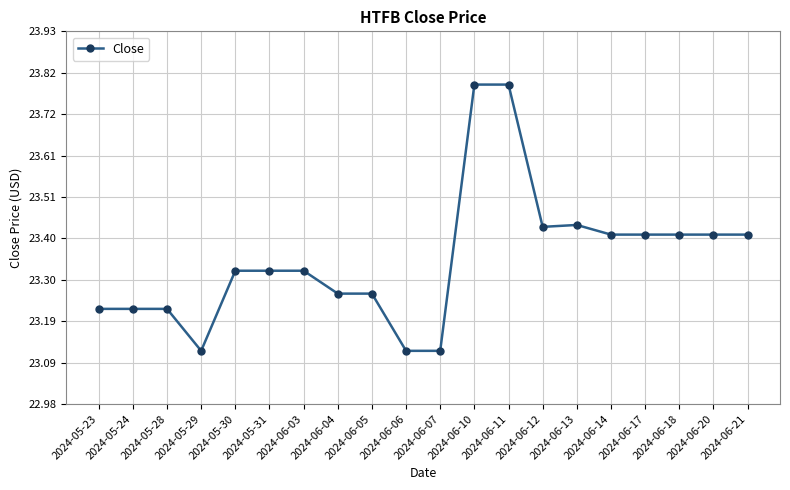

What is the greatest value displayed?

23.8